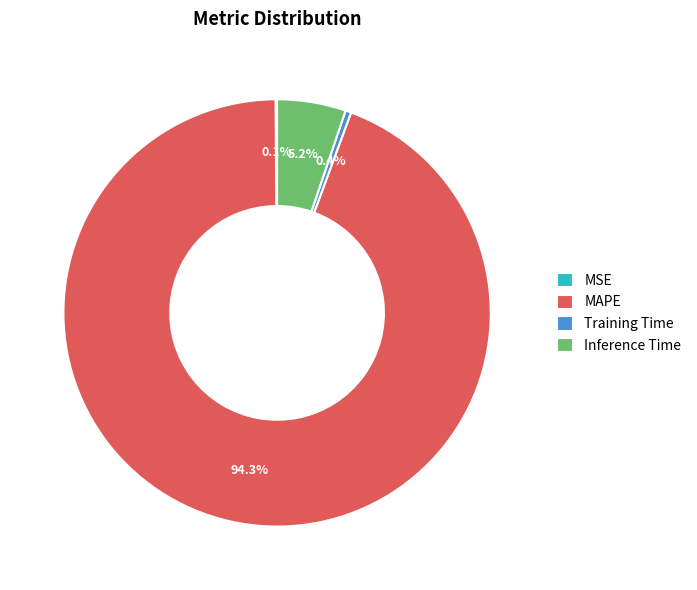

Is there a majority slice in this chart?

Yes